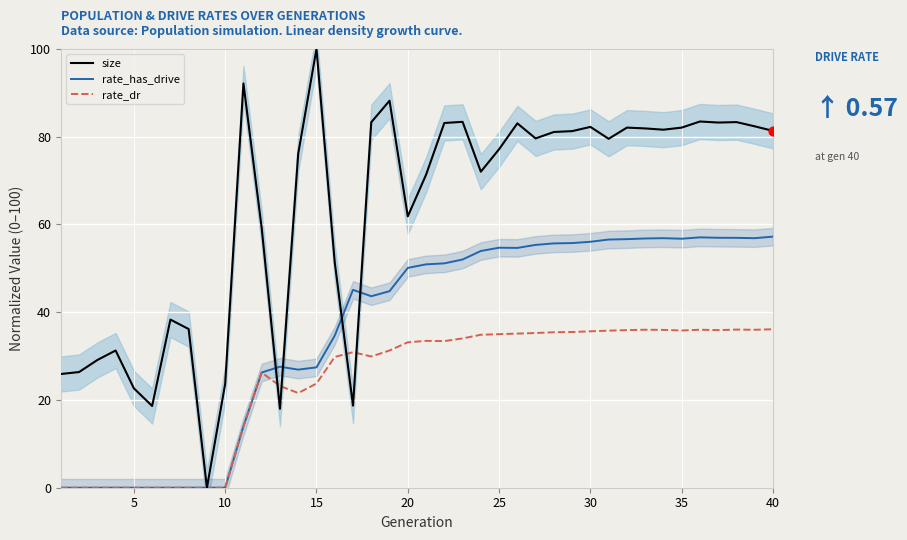

At how many categories does at least one series exceed 57?

27